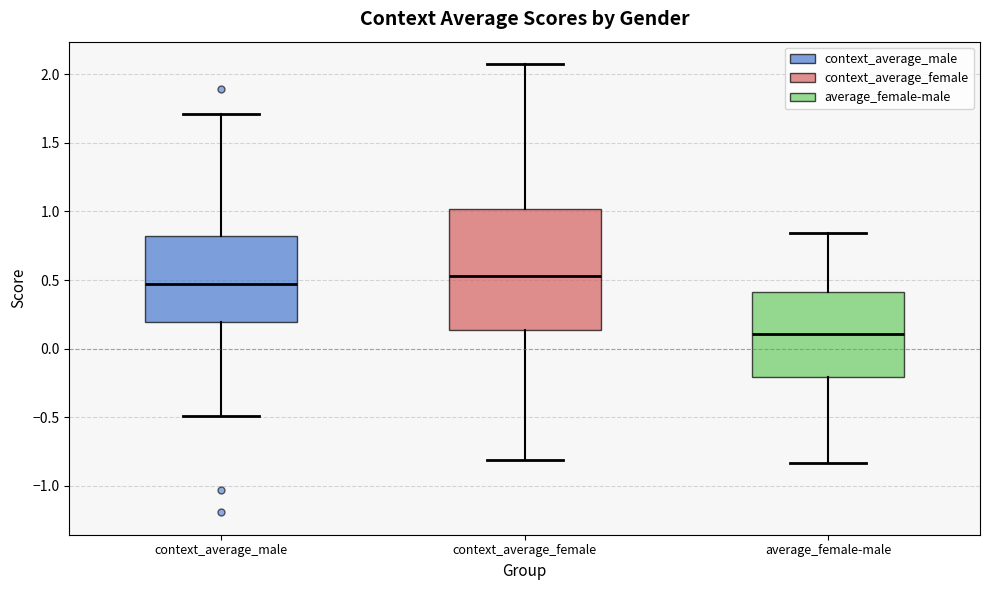

Which box's median line is the highest?

context_average_female